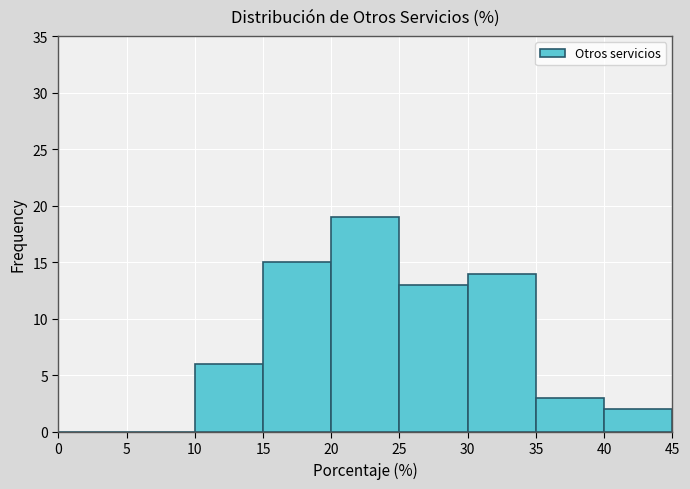

Reading left to right, transcribe this chart: for each bar, give the range it covers on the x-axis and its height. The values are not printed on the chart, so give them approximately, as read against the axis.

0 to 5: 0
5 to 10: 0
10 to 15: 6
15 to 20: 15
20 to 25: 19
25 to 30: 13
30 to 35: 14
35 to 40: 3
40 to 45: 2